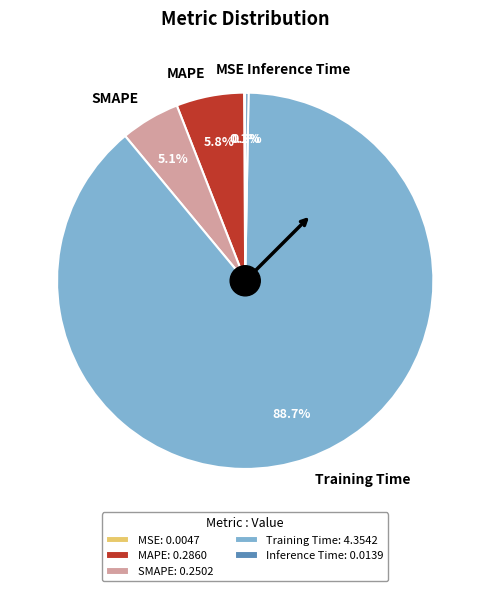

What percentage do Inference Time and MAPE together represent?

6.1%